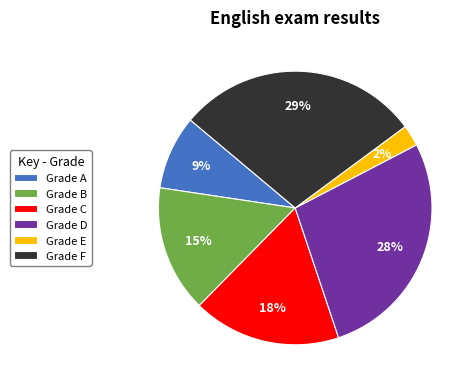

What percentage is the Grade B slice, to the nearest percent?

15%